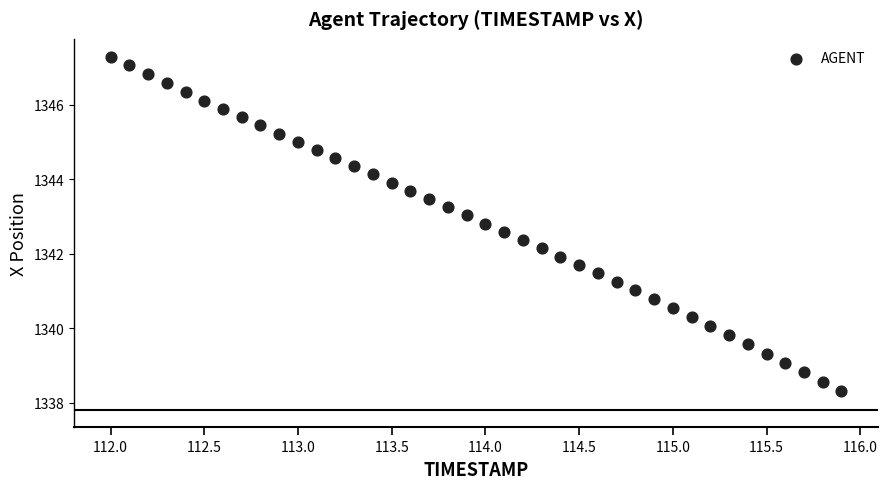

What is the range of X values (max minus min)?

3.9